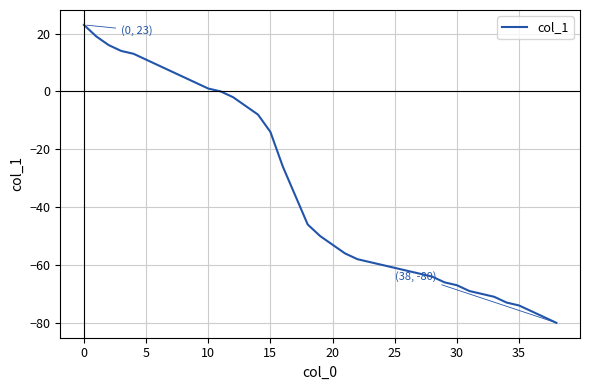

What is the maximum value shown in the chart?

23